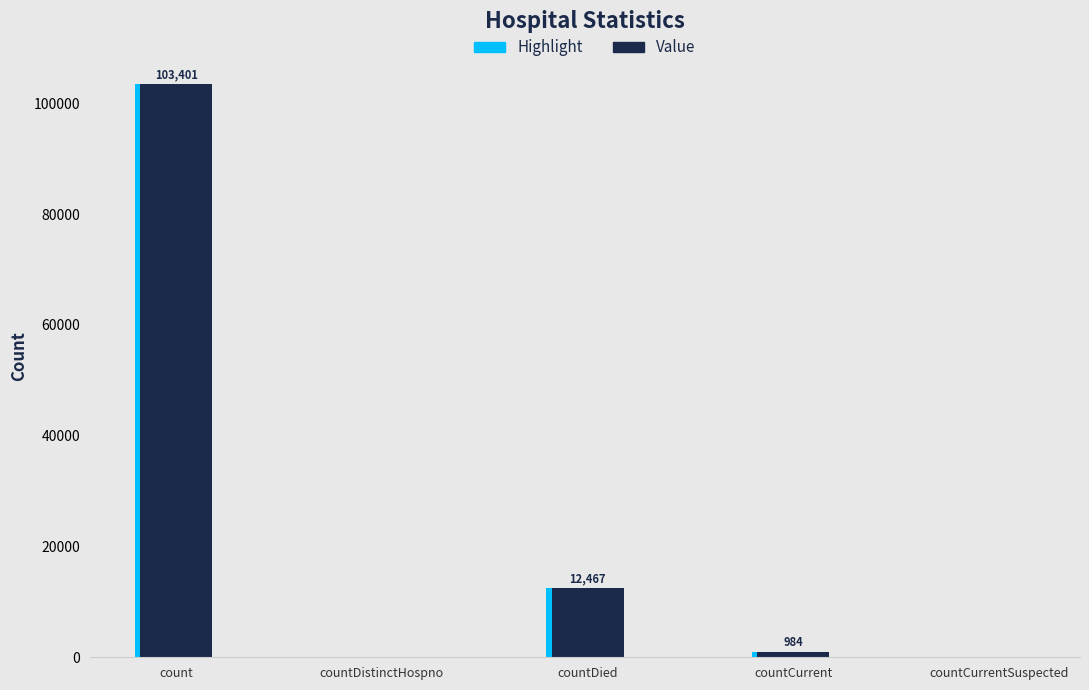

At which category is the sum across all series the highest?

count